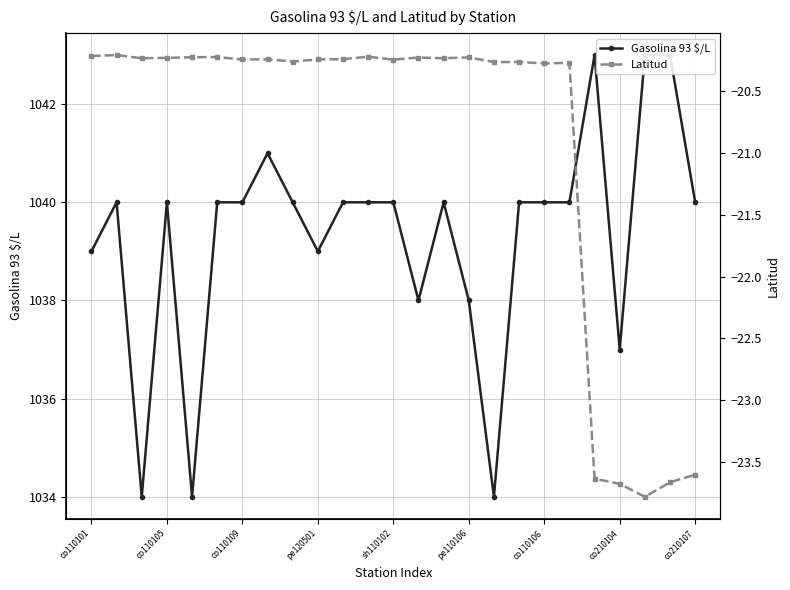

Is it true that Gasolina 93 $/L equals 1738.8 at co110105?

False